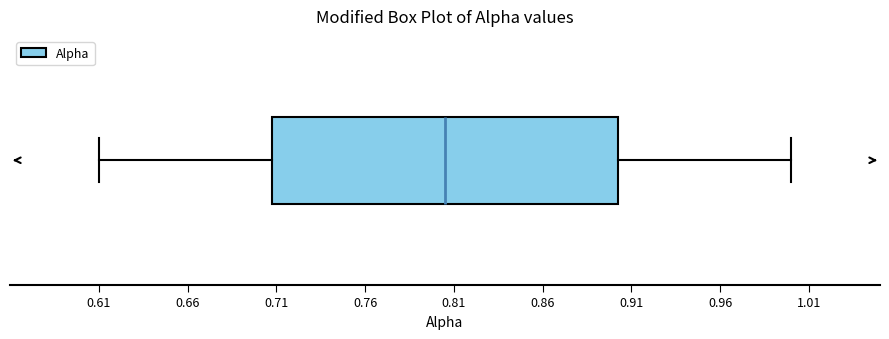

Read this box plot against the x-axis: the position of the median line, the range covered by the box, and the ends of both whiskers. The values are not printed on the chart, so give them approximately, as read against the axis.

median 0.805, box 0.710 to 0.905, whiskers 0.610 to 1.000